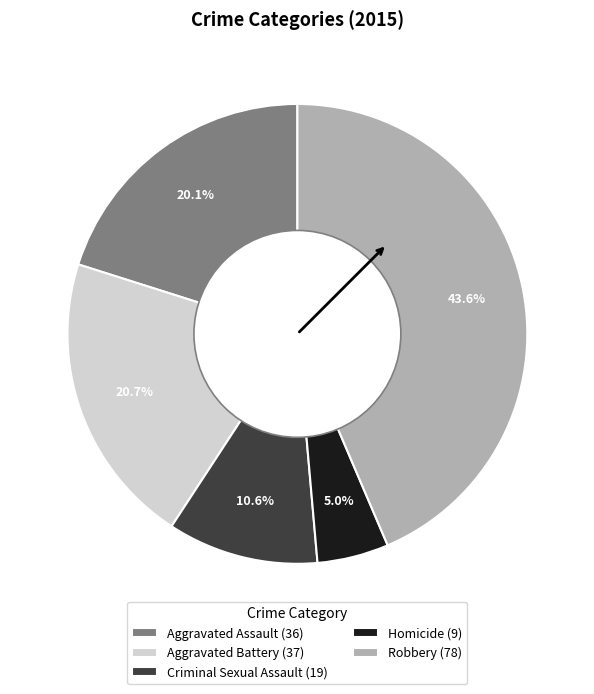

What is the smallest slice in the pie chart?

Homicide